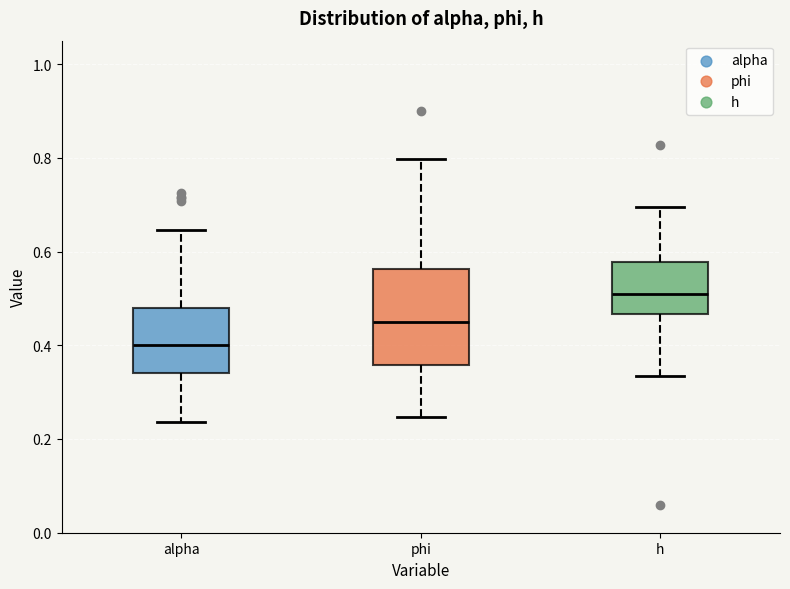

Which box has the highest median line?

h